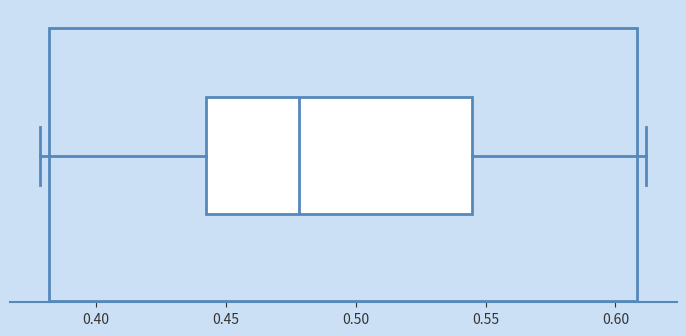

Where does the median line of the box sit on the x-axis? The values are not printed on the chart, so give them approximately, as read against the axis.

0.480